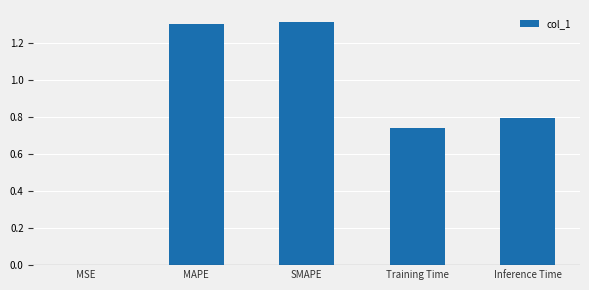

The chart shows a value of 0.6 at MAPE. True or false?

False